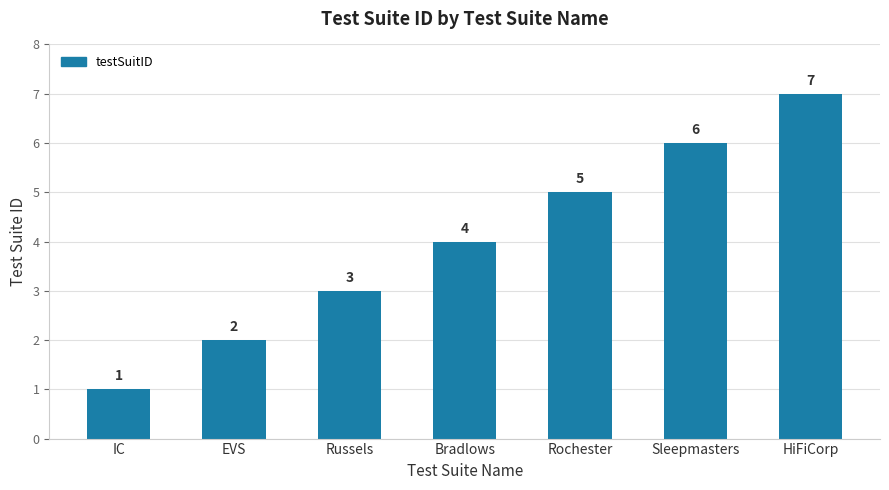

The chart shows a value of 6 at Sleepmasters. True or false?

True